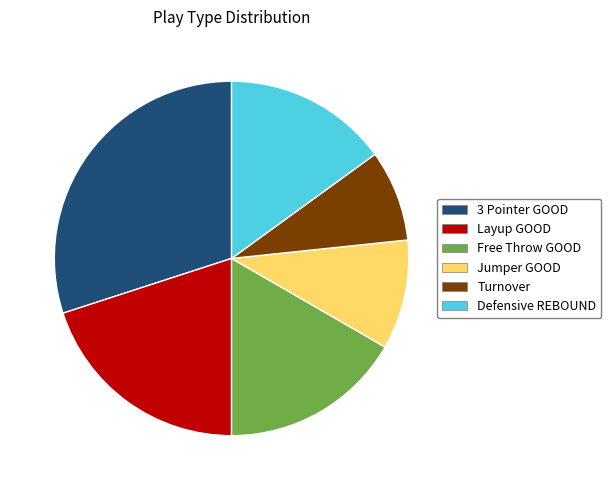

Is Free Throw GOOD the majority of the pie?

No